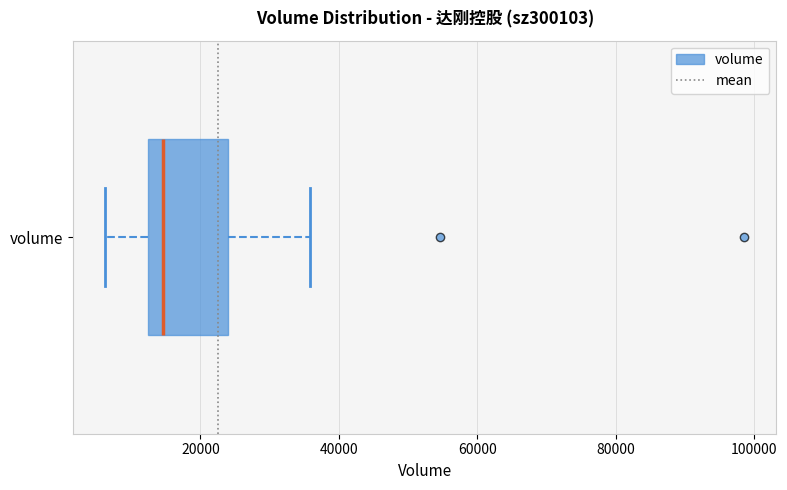

Read this box plot against the x-axis: the position of the median line, the range covered by the box, and the ends of both whiskers. The values are not printed on the chart, so give them approximately, as read against the axis.

median 14000, box 12000 to 24000, whiskers 6000 to 36000